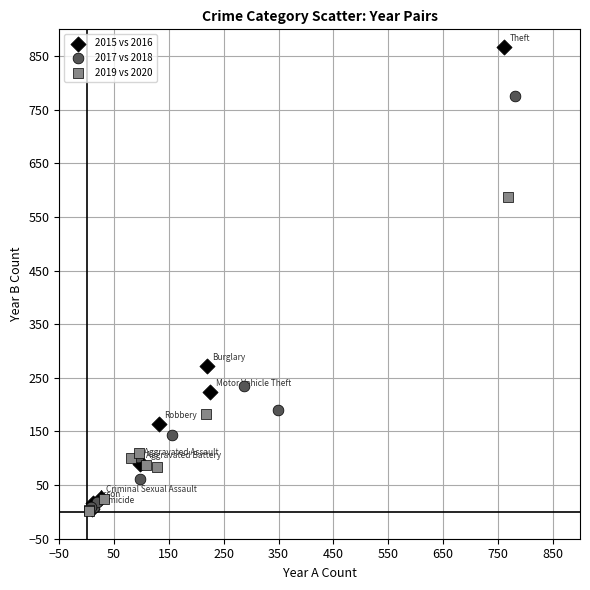

Which series has the largest Y range (max minus min)?

2015 vs 2016